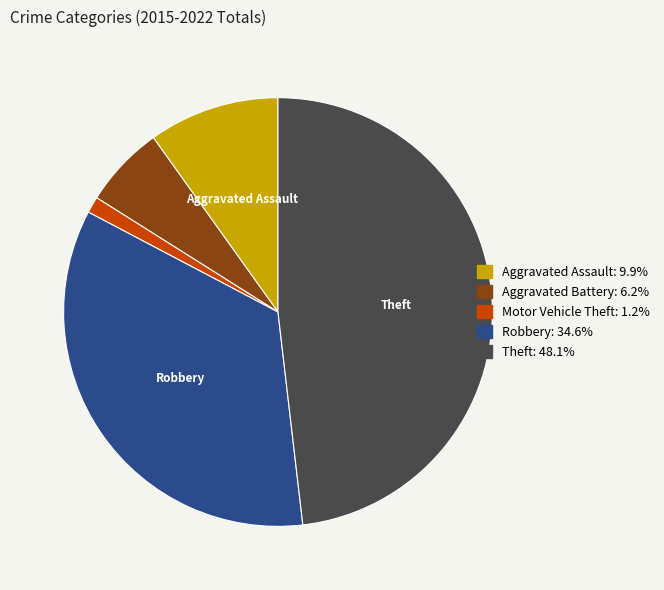

Between Motor Vehicle Theft and Aggravated Battery, which is larger?

Aggravated Battery